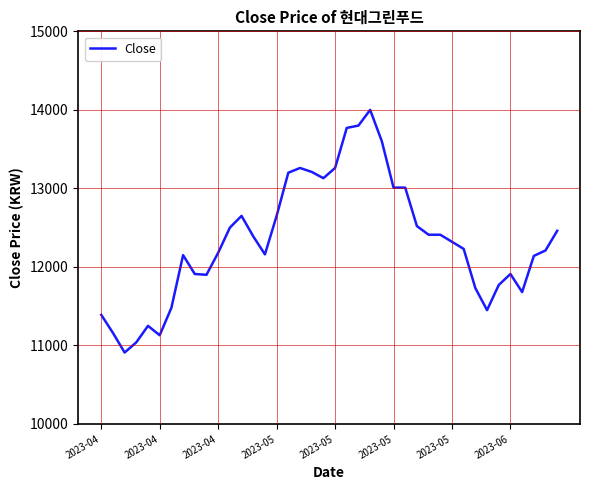

What is the difference between the maximum and minimum values?

3090